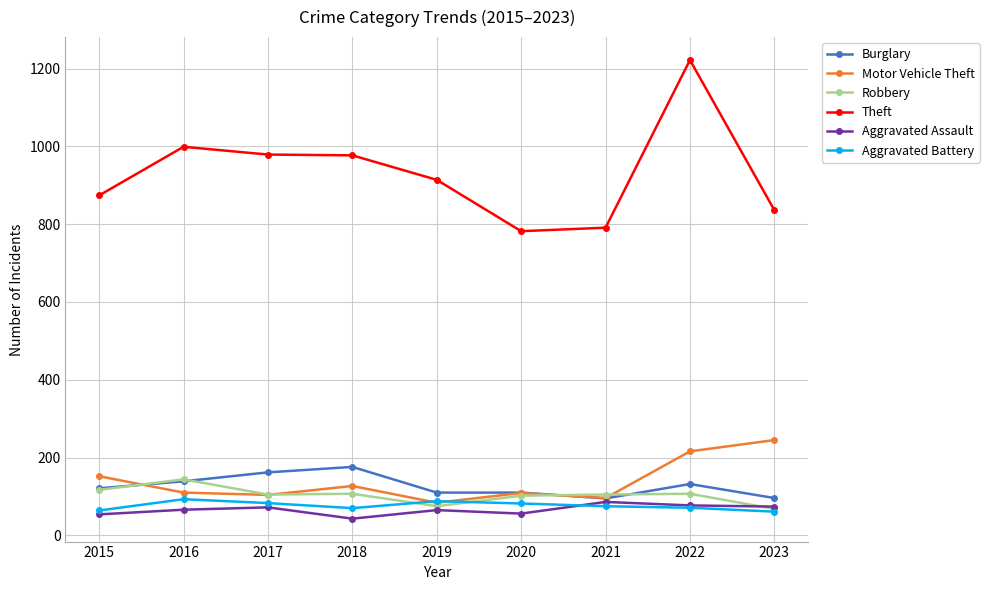

True or false: Aggravated Battery has more than 0 interior local peaks.

True